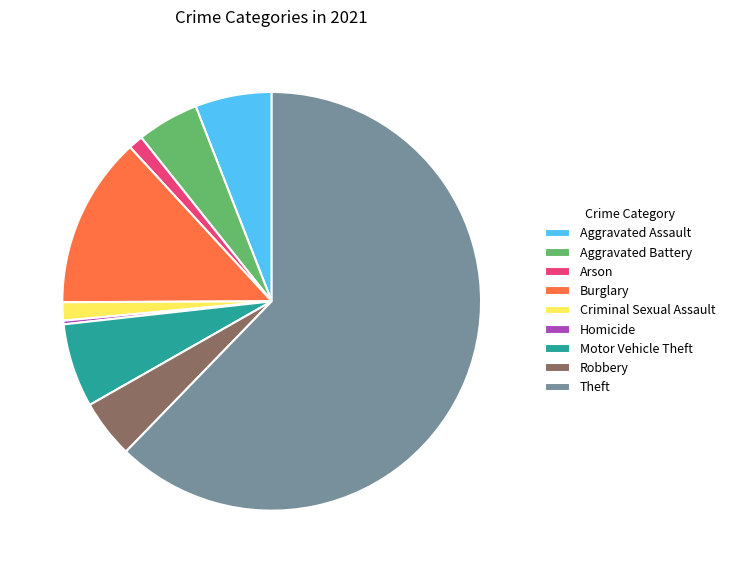

Does any single category account for the majority?

Yes